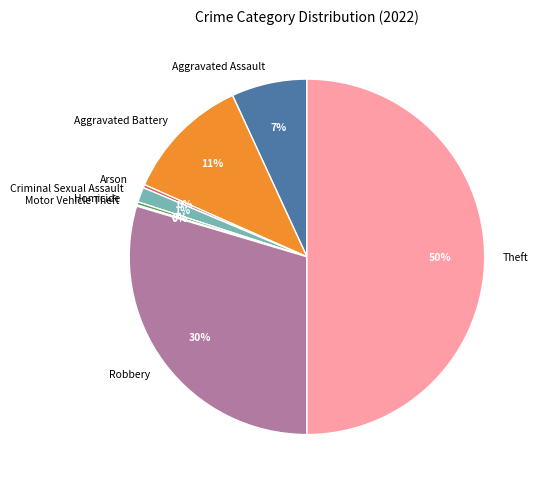

The Aggravated Battery slice represents 25% of the pie. True or false?

False